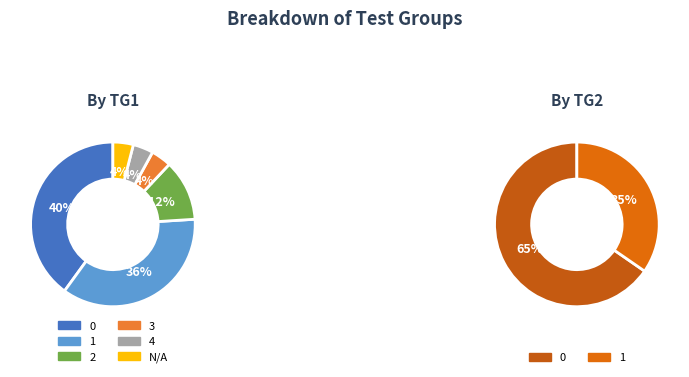

What percentage is the N/A slice, to the nearest percent?

4%